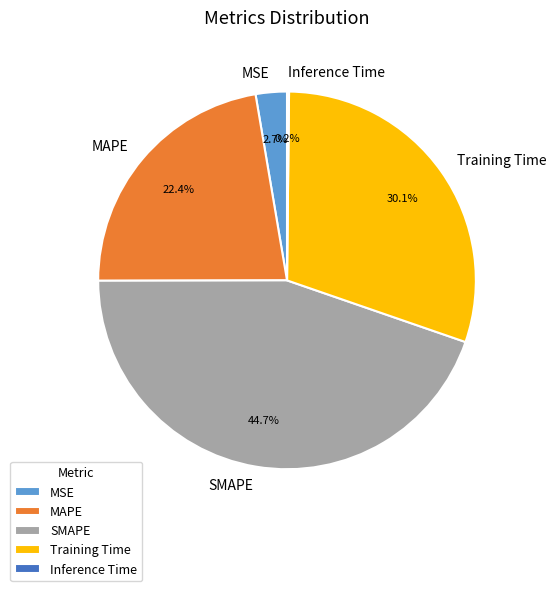

Is SMAPE the majority of the pie?

No